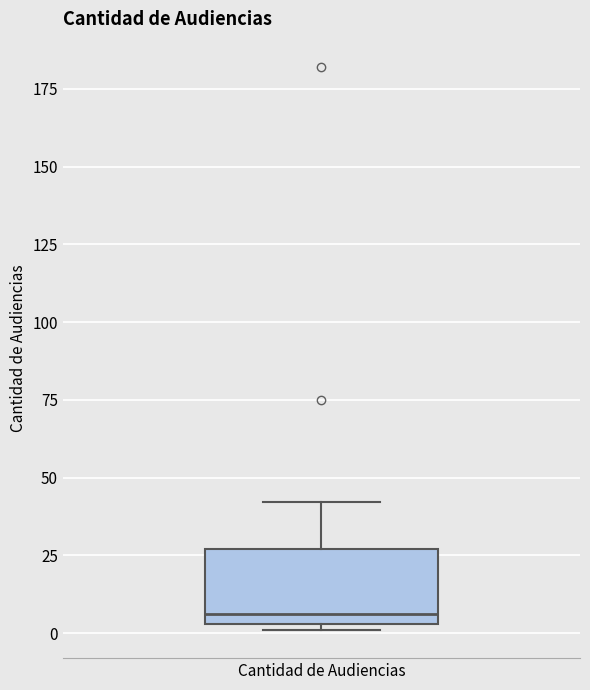

Read this box plot against the y-axis: the position of the median line, the range covered by the box, and the ends of both whiskers. The values are not printed on the chart, so give them approximately, as read against the axis.

median 5 (just above the box's lower edge), box 5 to 25, whiskers 0 to 40